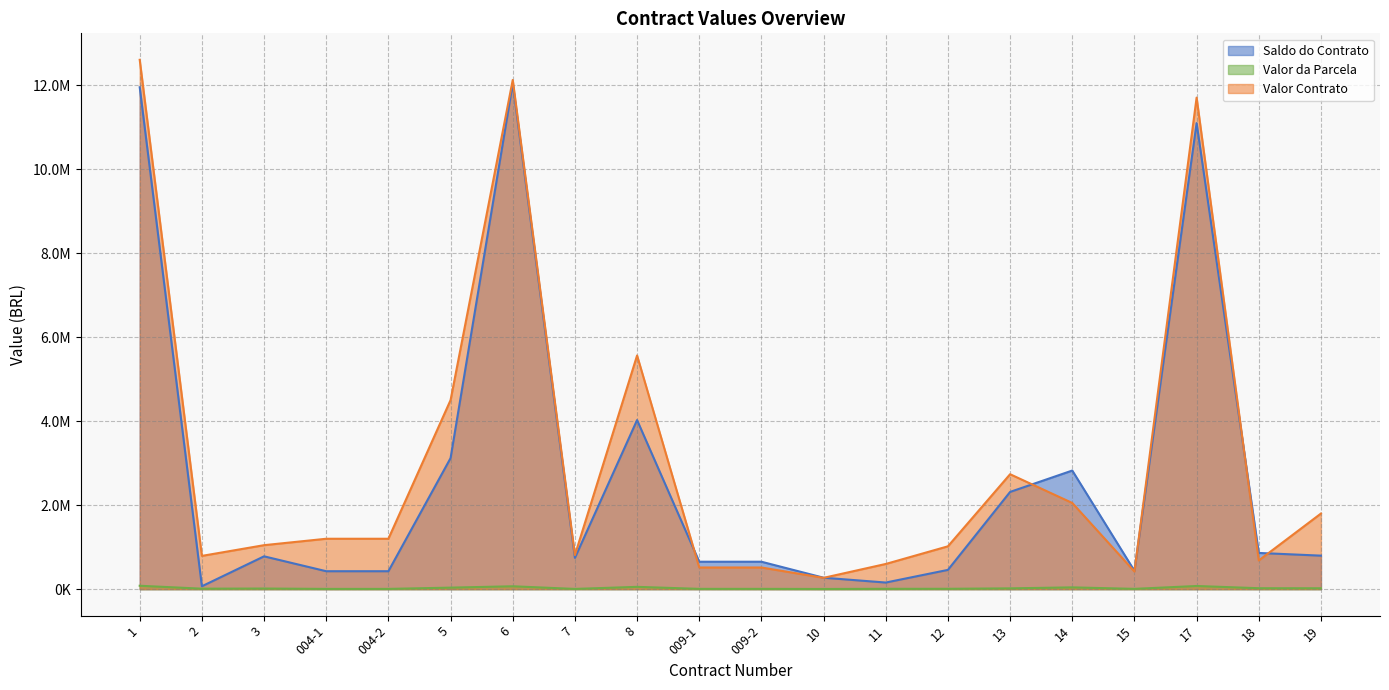

Reading left to right, what are all the values shown in this chart?

Saldo do Contrato: 11946052.0	69232.0	781607.8	427270.7	427270.7	3119205.9	12035283.8	745283.0	4024613.4	653257.3	653257.3	272643.0	157783.8	458804.3	2314654.8	2823497.8	437300.4	11092765.5	862203.7	797989.7
Valor da Parcela: 81265.7	11538.7	15030.9	6377.2	6377.2	36696.5	68773.1	5868.4	55131.7	7258.4	7258.4	4544.1	8304.4	8823.2	19288.8	42780.3	7288.3	75461.0	22689.6	21567.3
Valor Contrato: 12600000.0	792000.0	1047280.1	1200000.0	1200000.0	4500000.0	12120000.0	811373.8	5562334.8	516000.0	516000.0	269680.3	600000.0	1020000.0	2736000.0	2052000.0	420720.0	11700000.0	684000.0	1800000.0